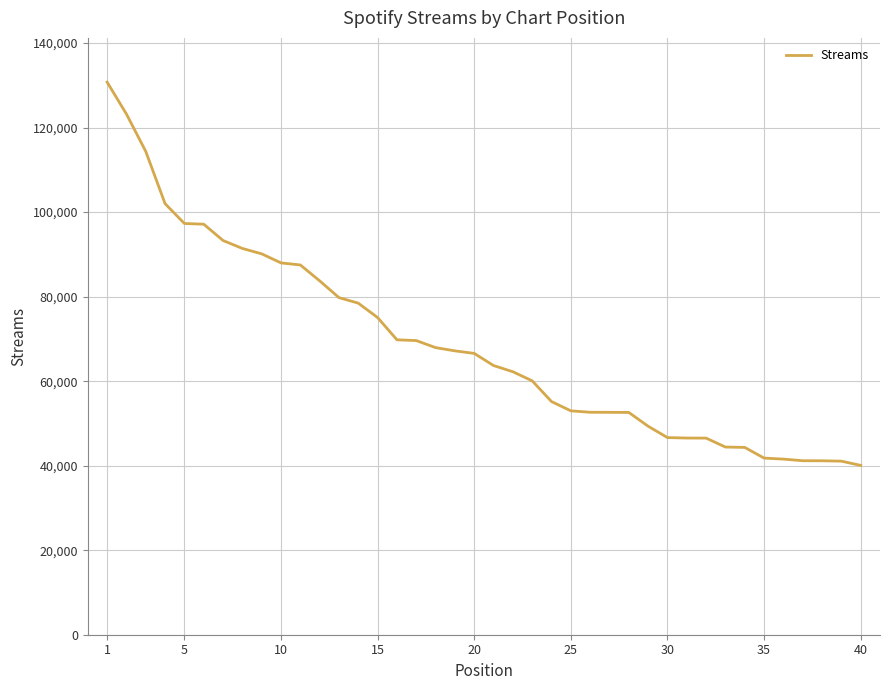

What is the smallest value displayed?

40069